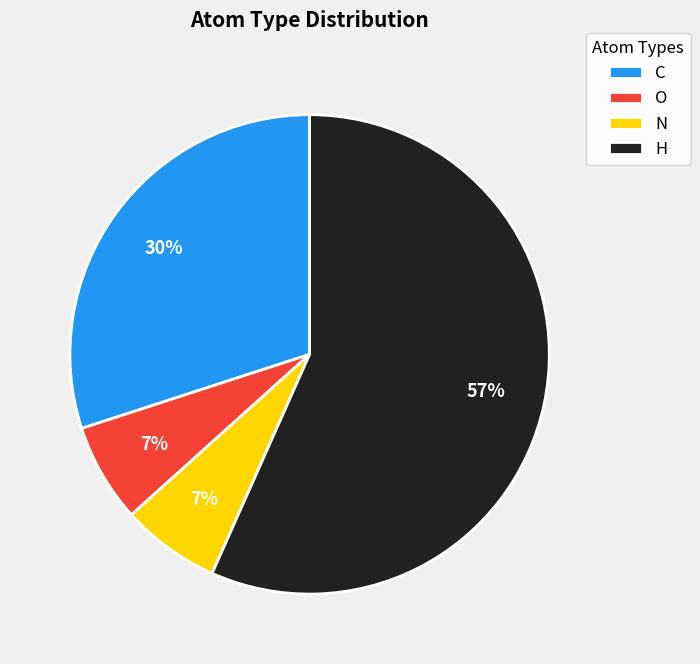

Which slice is the largest?

H